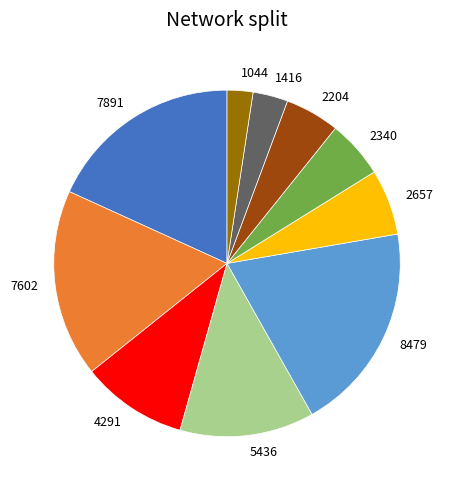

Does any single category account for the majority?

No